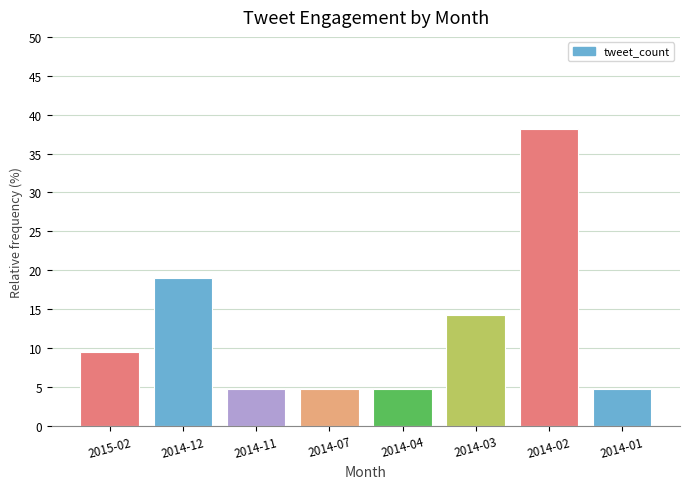

What is the value of the 2nd bar from the left?

19.0